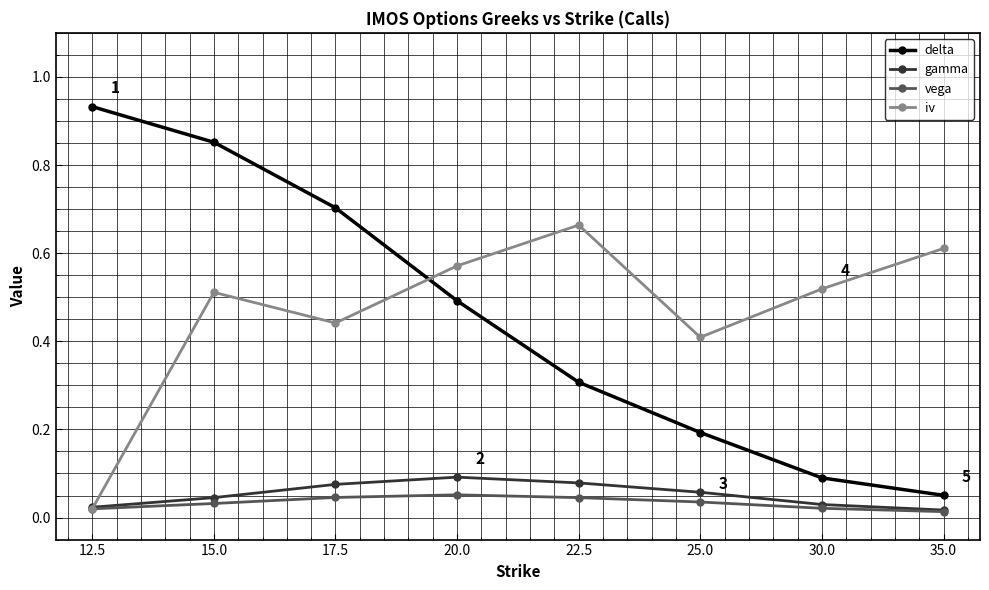

Is this an area chart (filled region under the line)?

No